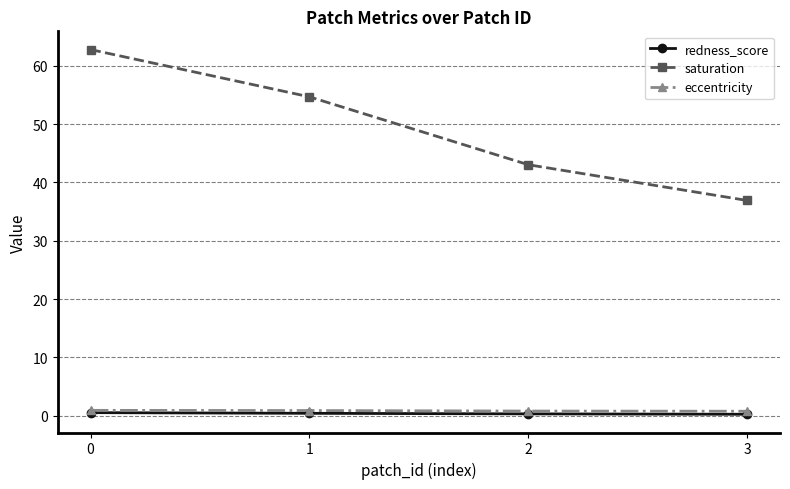

True or false: eccentricity and saturation cross at least once.

False